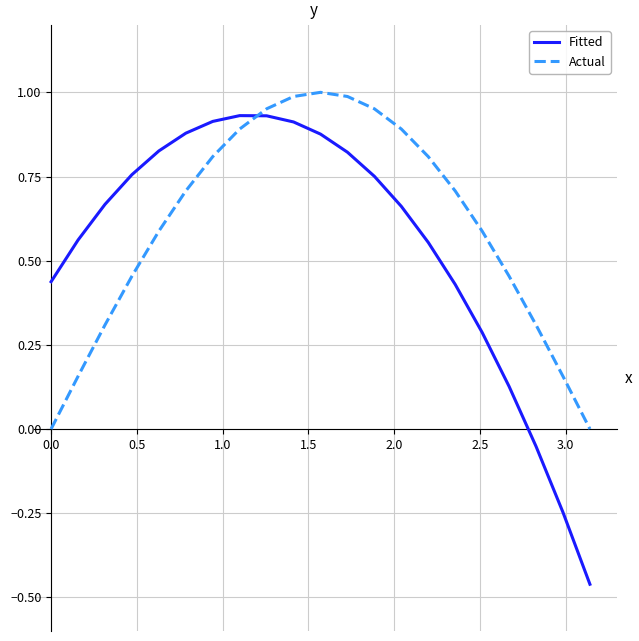

After their last crossing, which series has the higher values: Actual or Fitted?

Actual